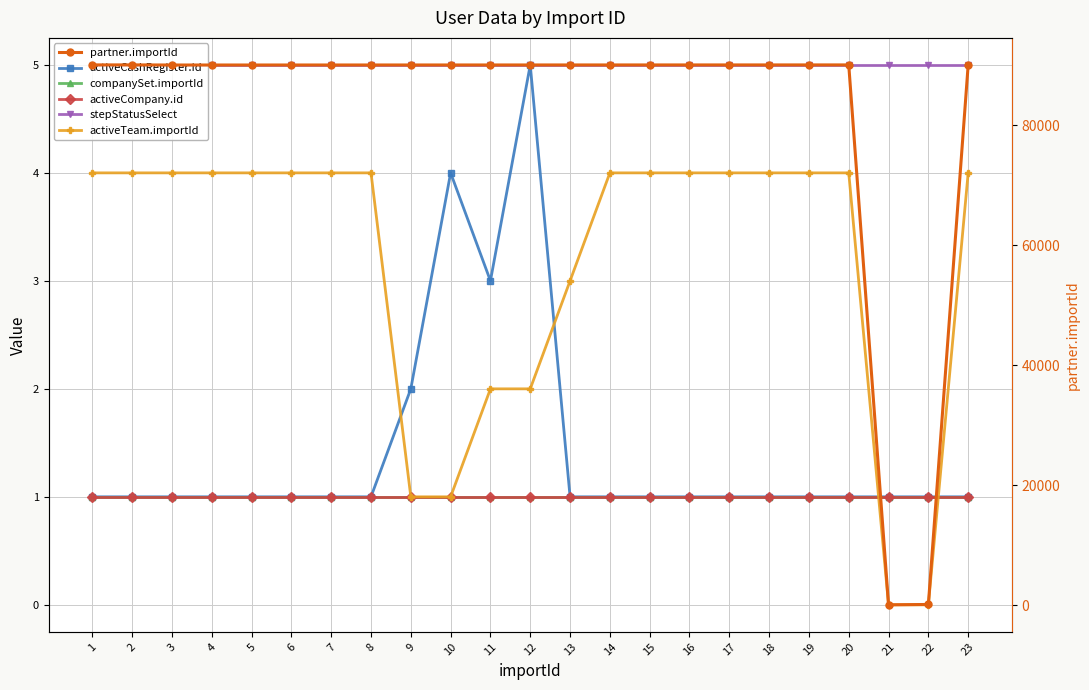

Reading left to right, extract all data points from this chart.

activeCashRegister.id: 1=1	2=1	3=1	4=1	5=1	6=1	7=1	8=1	9=2	10=4	11=3	12=5	13=1	14=1	15=1	16=1	17=1	18=1	19=1	20=1	21=1	22=1	23=1
companySet.importId: 1=1	2=1	3=1	4=1	5=1	6=1	7=1	8=1	9=1	10=1	11=1	12=1	13=1	14=1	15=1	16=1	17=1	18=1	19=1	20=1	21=1	22=1	23=1
activeCompany.id: 1=1	2=1	3=1	4=1	5=1	6=1	7=1	8=1	9=1	10=1	11=1	12=1	13=1	14=1	15=1	16=1	17=1	18=1	19=1	20=1	21=1	22=1	23=1
stepStatusSelect: 1=5	2=5	3=5	4=5	5=5	6=5	7=5	8=5	9=5	10=5	11=5	12=5	13=5	14=5	15=5	16=5	17=5	18=5	19=5	20=5	21=5	22=5	23=5
activeTeam.importId: 1=4	2=4	3=4	4=4	5=4	6=4	7=4	8=4	9=1	10=1	11=2	12=2	13=3	14=4	15=4	16=4	17=4	18=4	19=4	20=4	21=0	22=0	23=4
partner.importId: 1=90019	2=90020	3=90001	4=90002	5=90003	6=90004	7=90005	8=90006	9=90007	10=90008	11=90009	12=90010	13=90011	14=90012	15=90013	16=90014	17=90015	18=90016	19=90017	20=90018	21=88	22=148	23=90022